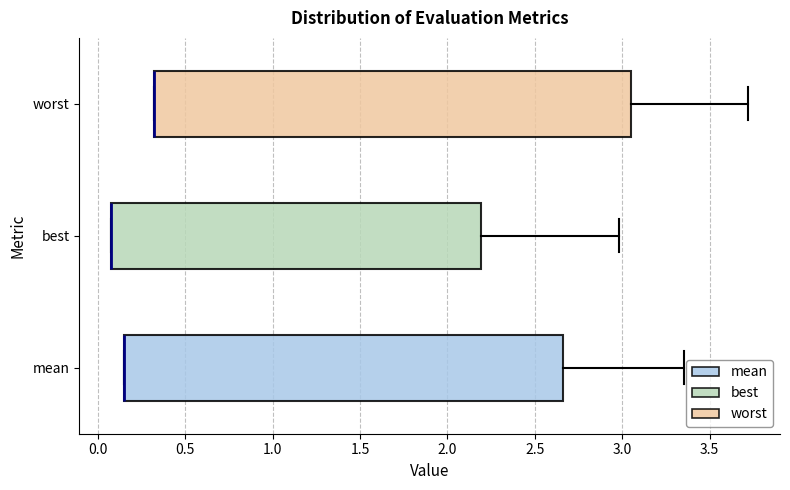

Where does the right whisker of the box for best end on the x-axis? The values are not printed on the chart, so give them approximately, as read against the axis.

3.00